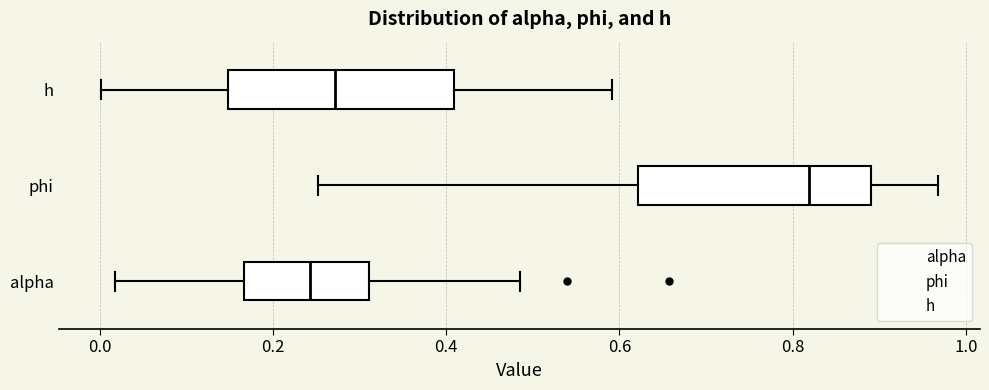

Where is the right edge of the box for alpha on the x-axis? The values are not printed on the chart, so give them approximately, as read against the axis.

0.32